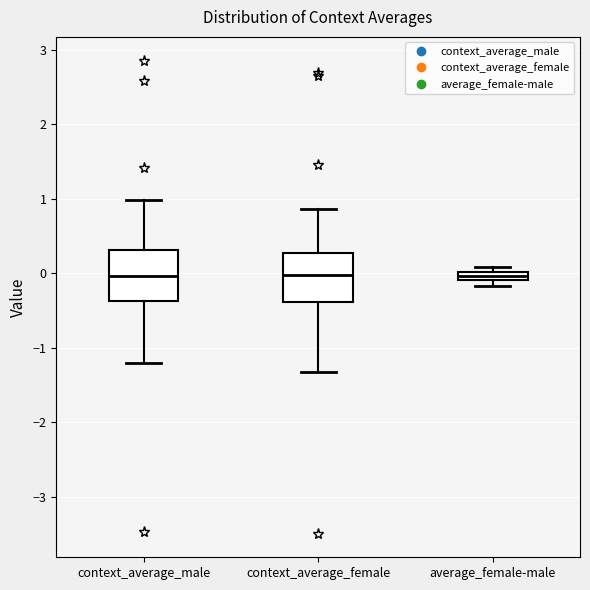

Where is the upper edge of the box for average_female-male on the y-axis? The values are not printed on the chart, so give them approximately, as read against the axis.

0.0